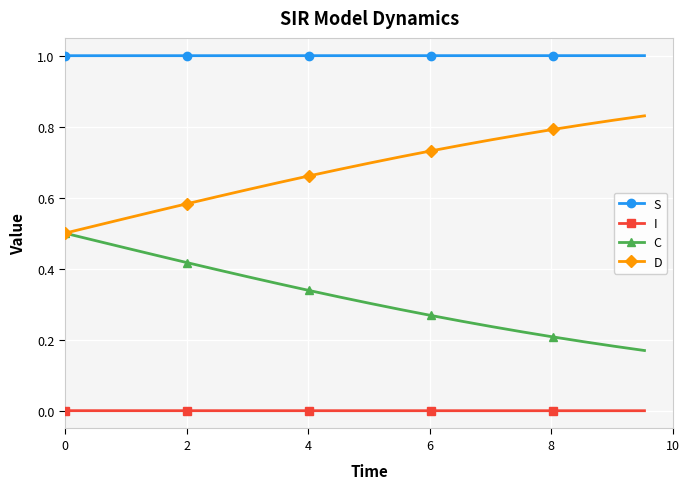

Which series has the largest total across all categories?

S